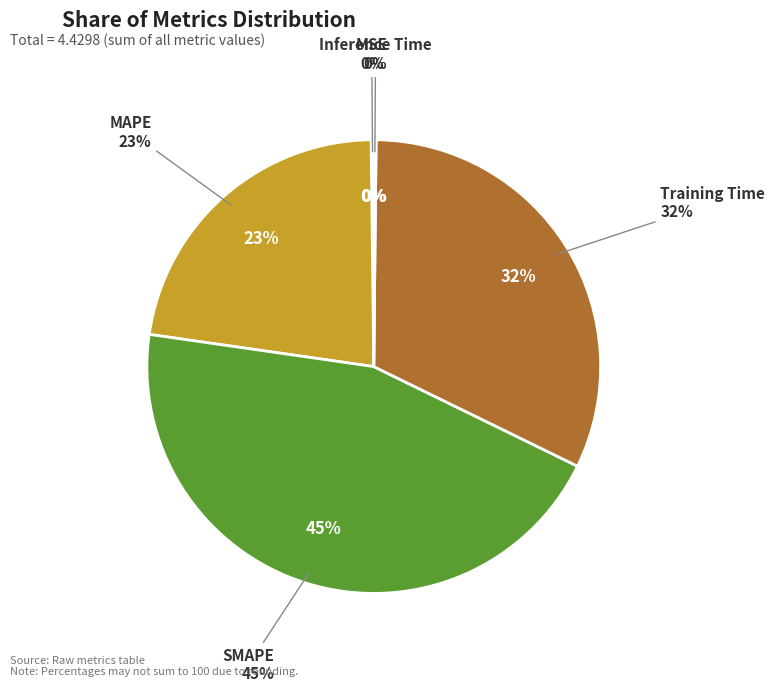

What is the change in value from MSE to Training Time?

+1.4